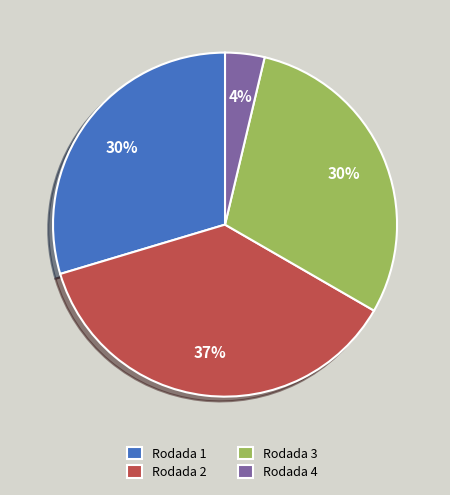

Which slice is the largest?

Rodada 2